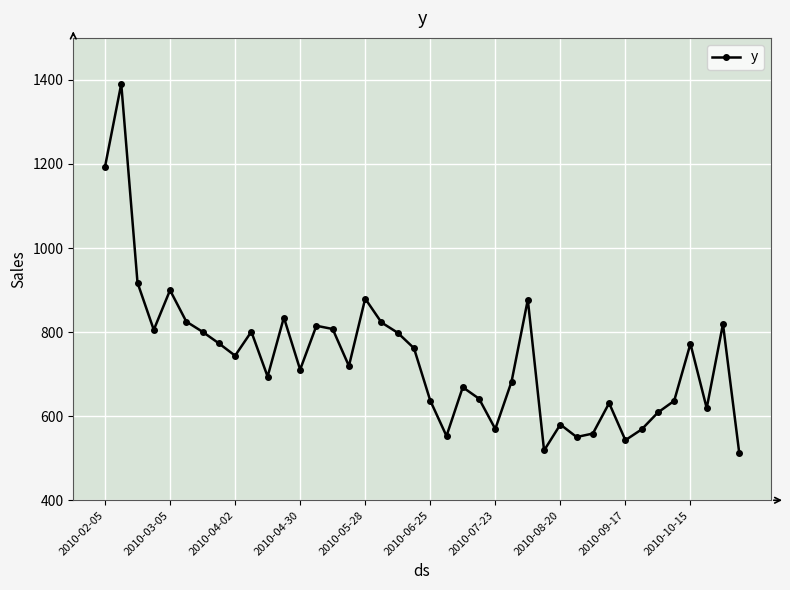

True or false: there are more than 0 points higher than both neighbors.

True